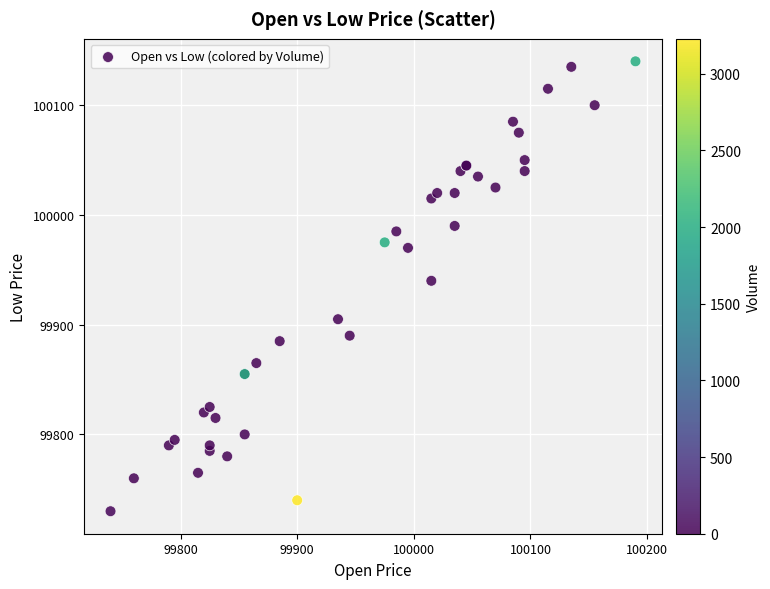

What Y value in the scatter plot is closest to 99935?

99940